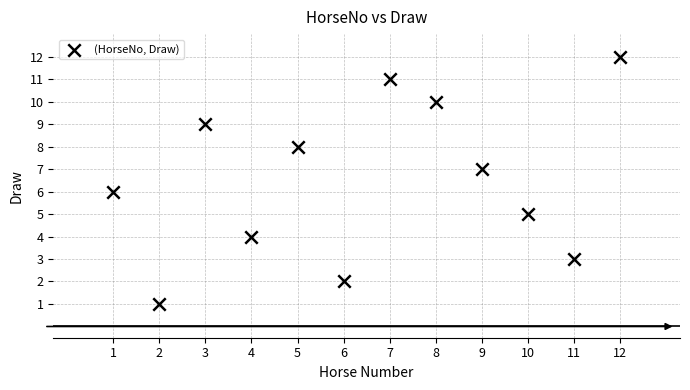

What is the range of Y values (max minus min)?

11